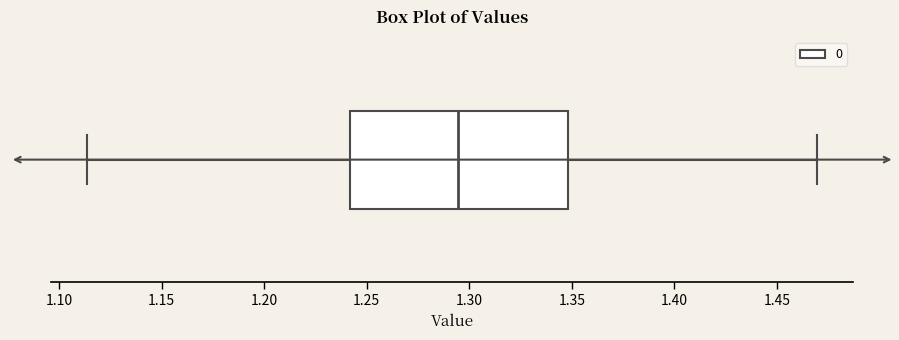

Where does the left whisker of the box end on the x-axis? The values are not printed on the chart, so give them approximately, as read against the axis.

1.115